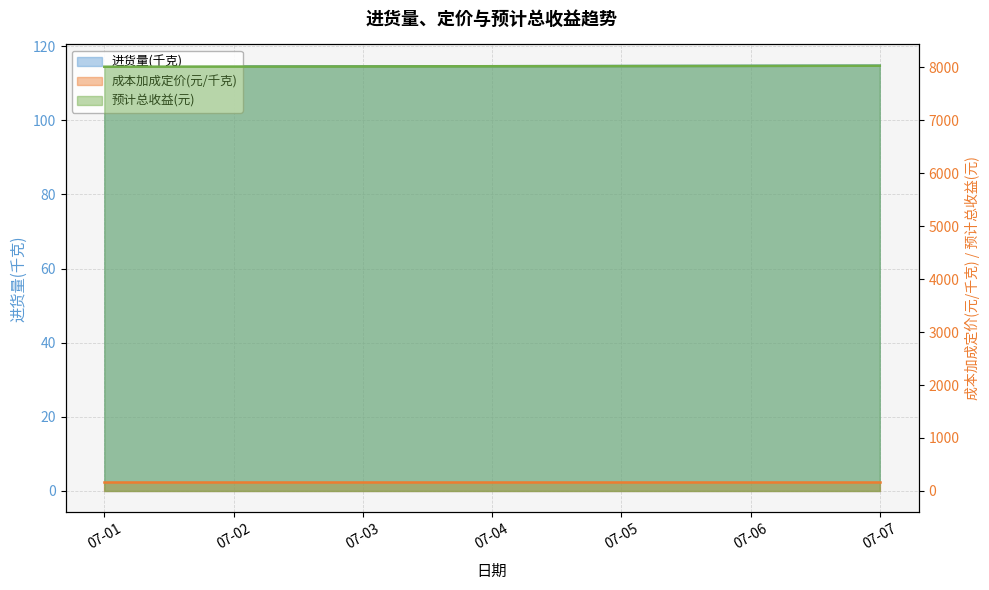

What is the sum of all 进货量(千克) values?

801.9